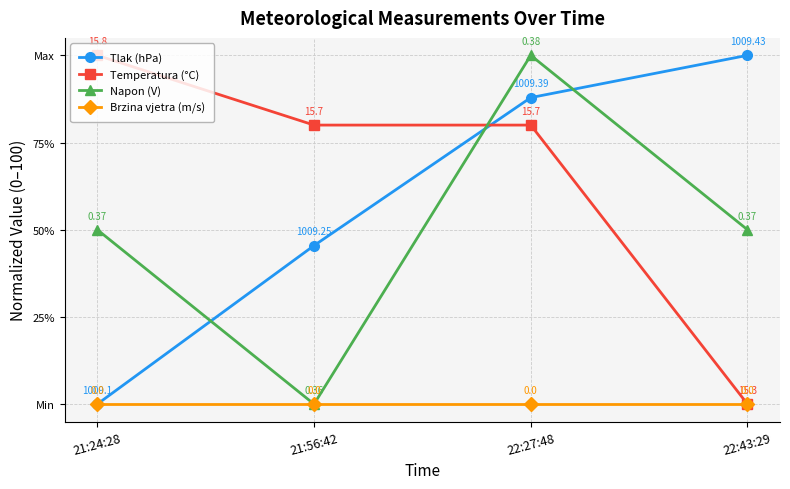

What position from the left is 21:56:42?

2